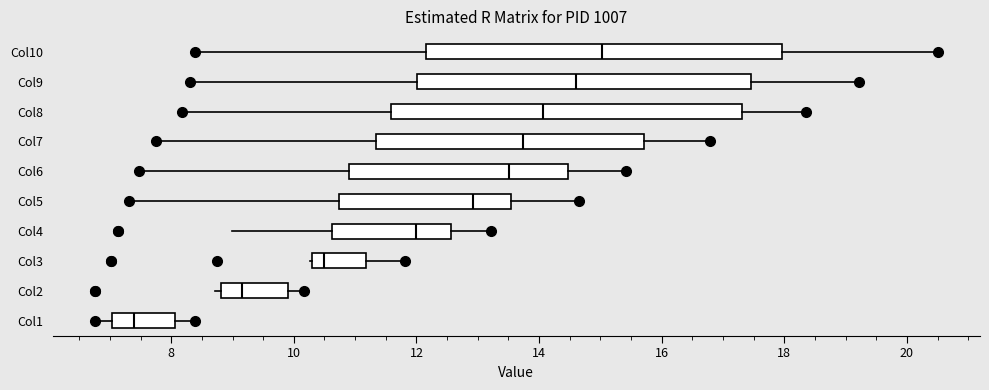

Where does the median line of the box for Col8 sit on the x-axis? The values are not printed on the chart, so give them approximately, as read against the axis.

14.0